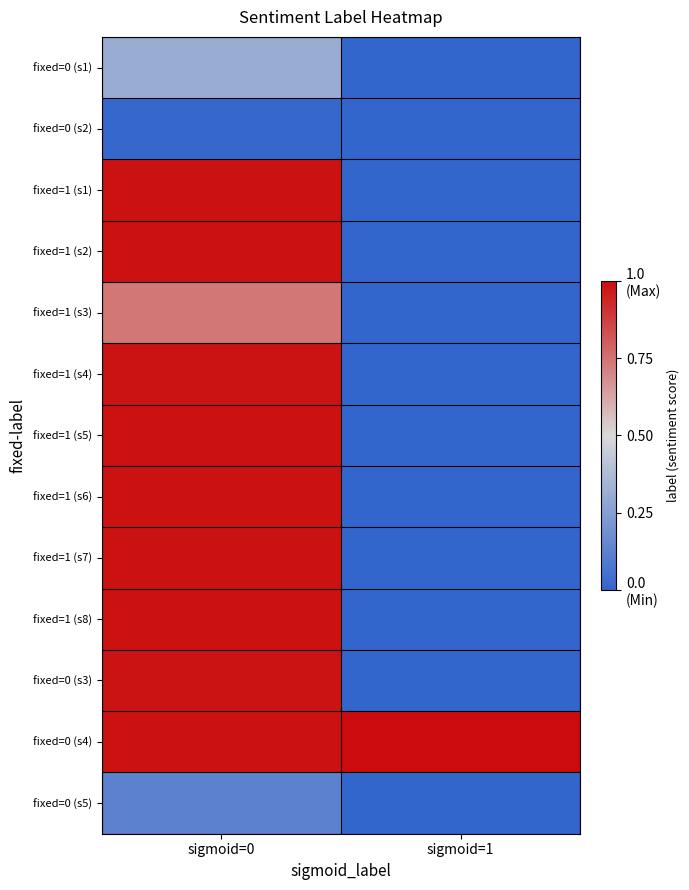

Reading right to left, list all the values displayed in this chart.

fixed=0 (s1): sigmoid=1=0.0	sigmoid=0=0.3
fixed=0 (s2): sigmoid=1=0.0	sigmoid=0=0.0
fixed=1 (s1): sigmoid=1=0.0	sigmoid=0=1.0
fixed=1 (s2): sigmoid=1=0.0	sigmoid=0=1.0
fixed=1 (s3): sigmoid=1=0.0	sigmoid=0=0.7
fixed=1 (s4): sigmoid=1=0.0	sigmoid=0=1.0
fixed=1 (s5): sigmoid=1=0.0	sigmoid=0=1.0
fixed=1 (s6): sigmoid=1=0.0	sigmoid=0=1.0
fixed=1 (s7): sigmoid=1=0.0	sigmoid=0=1.0
fixed=1 (s8): sigmoid=1=0.0	sigmoid=0=1.0
fixed=0 (s3): sigmoid=1=0.0	sigmoid=0=1.0
fixed=0 (s4): sigmoid=1=1.0	sigmoid=0=1.0
fixed=0 (s5): sigmoid=1=0.0	sigmoid=0=0.1